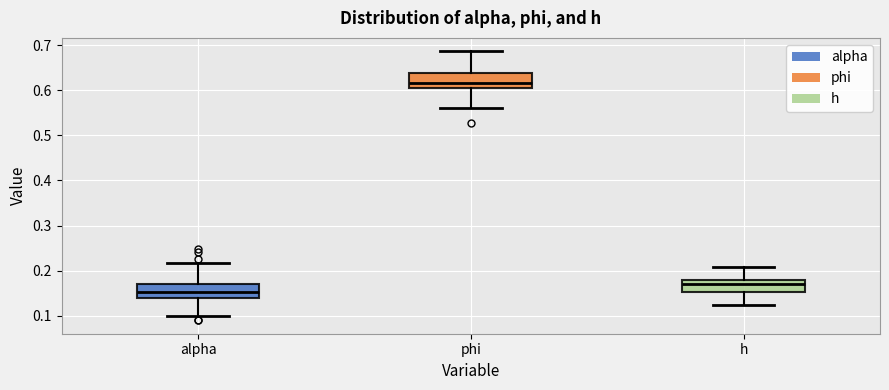

Which box's median line is the highest?

phi